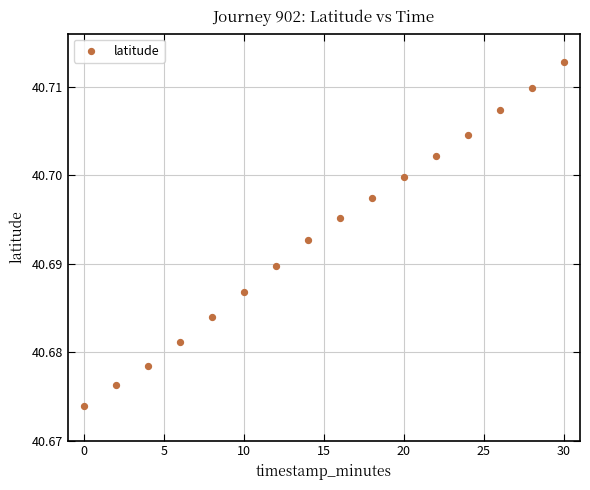

What is the range of X values (max minus min)?

30.0